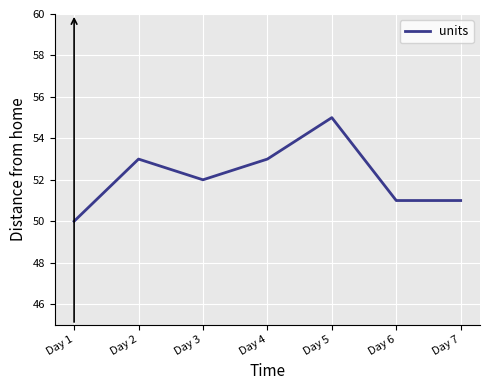

What is the average value?

52